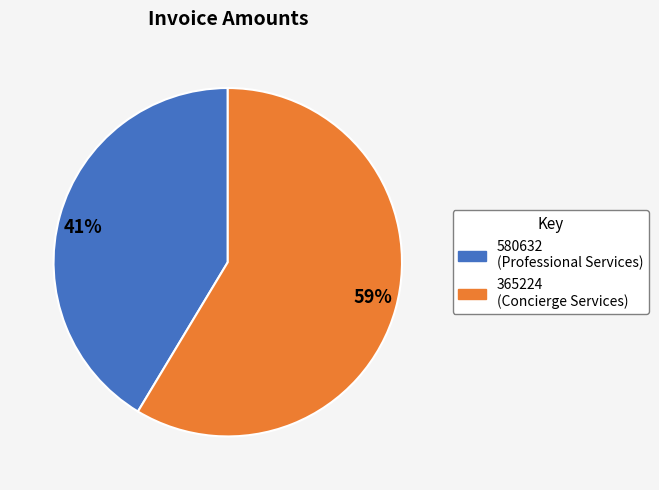

To the nearest percent, what is the average slice percentage?

50%